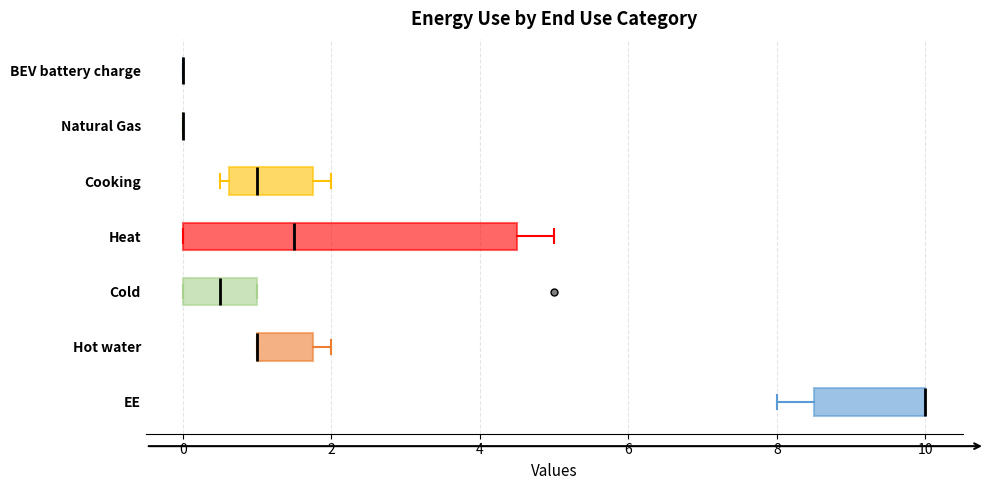

Reading bottom to top, read every box against the x-axis: the position of its median line, the range the box covers, and the ends of its whiskers. The values are not printed on the chart, so give them approximately, as read against the axis.

EE: median 10.0 (drawn on the box's right edge), box 8.6 to 10.0, whiskers 8.0 to 10.0
Hot water: median 1.0 (drawn on the box's left edge), box 1.0 to 1.8, whiskers 1.0 to 2.0
Cold: median 0.6, box 0.0 to 1.0, whiskers 0.0 to 1.0
Heat: median 1.6, box 0.0 to 4.6, whiskers 0.0 to 5.0
Cooking: median 1.0, box 0.6 to 1.8, whiskers 0.6 (just left of the box's left edge) to 2.0
Natural Gas: box collapsed to a line at 0.0, whiskers 0.0 to 0.0
BEV battery charge: box collapsed to a line at 0.0, whiskers 0.0 to 0.0